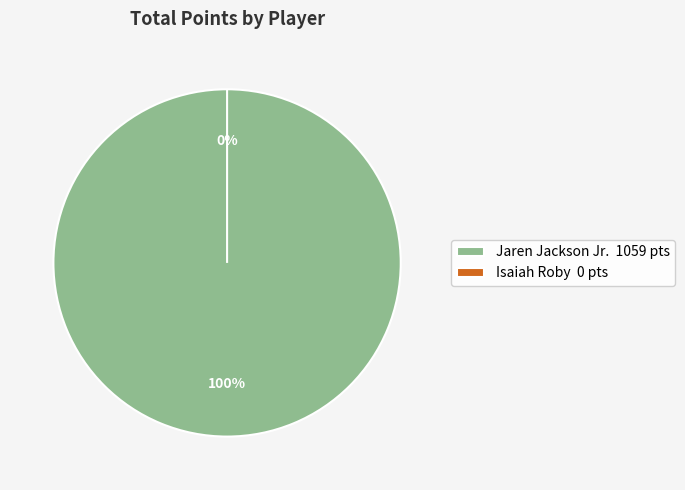

How many segments does this pie chart have?

2